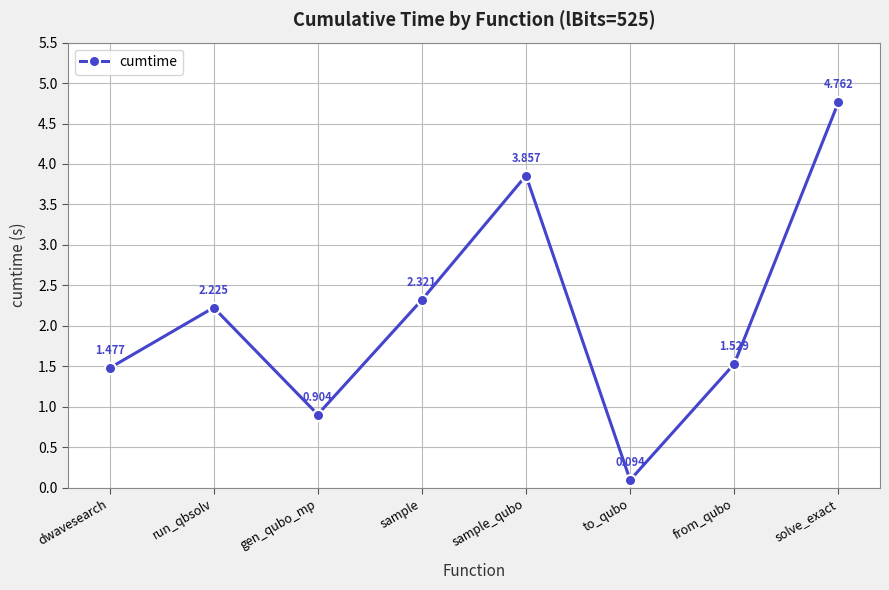

Where is the first local minimum?

gen_qubo_mp